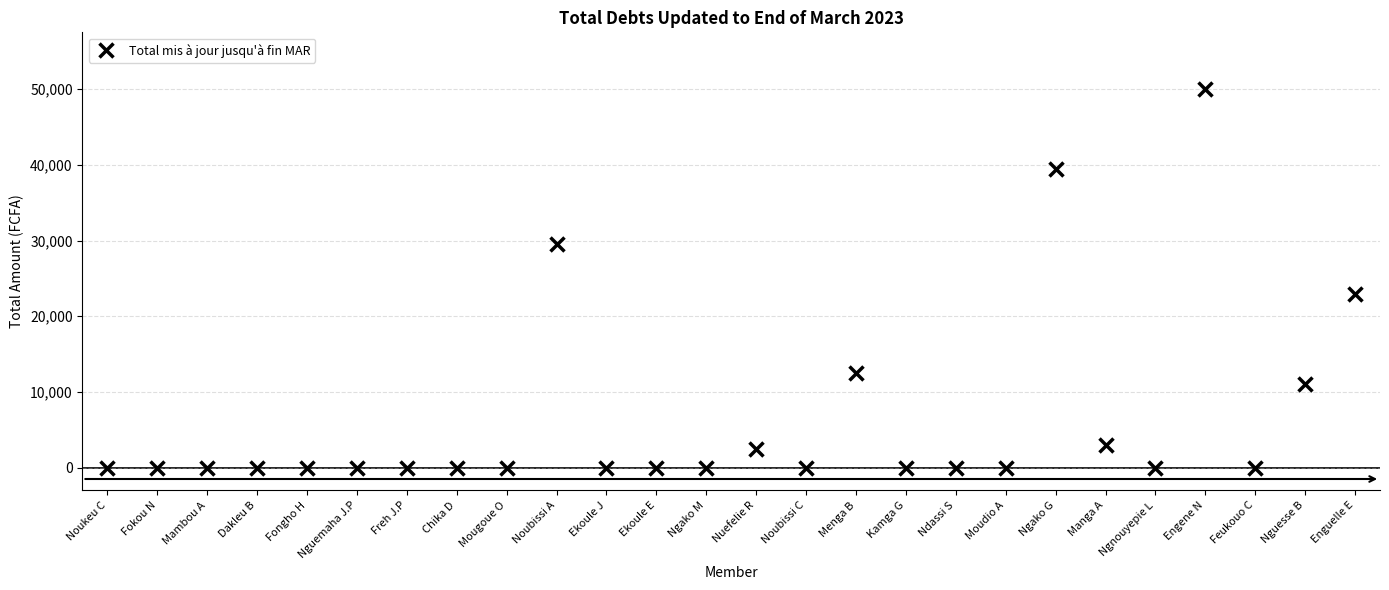

Is this an area chart (filled region under the line)?

No